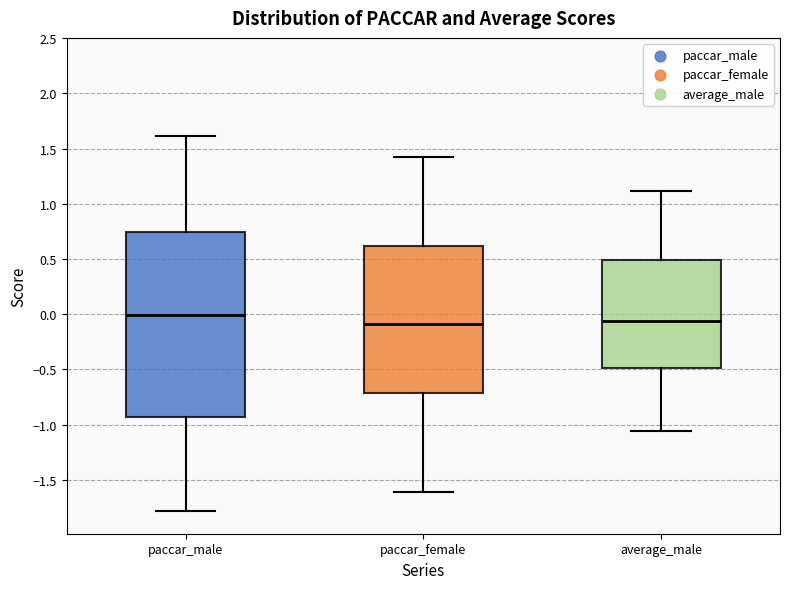

Reading left to right, transcribe this box plot: for each box, give where its median line is, the range the box spans, and where its two whiskers end, as read against the y-axis. The values are not printed on the chart, so give them approximately, as read against the axis.

paccar_male: median 0.00, box -0.95 to 0.75, whiskers -1.80 to 1.60
paccar_female: median -0.10, box -0.70 to 0.60, whiskers -1.60 to 1.40
average_male: median -0.05, box -0.50 to 0.50, whiskers -1.05 to 1.10